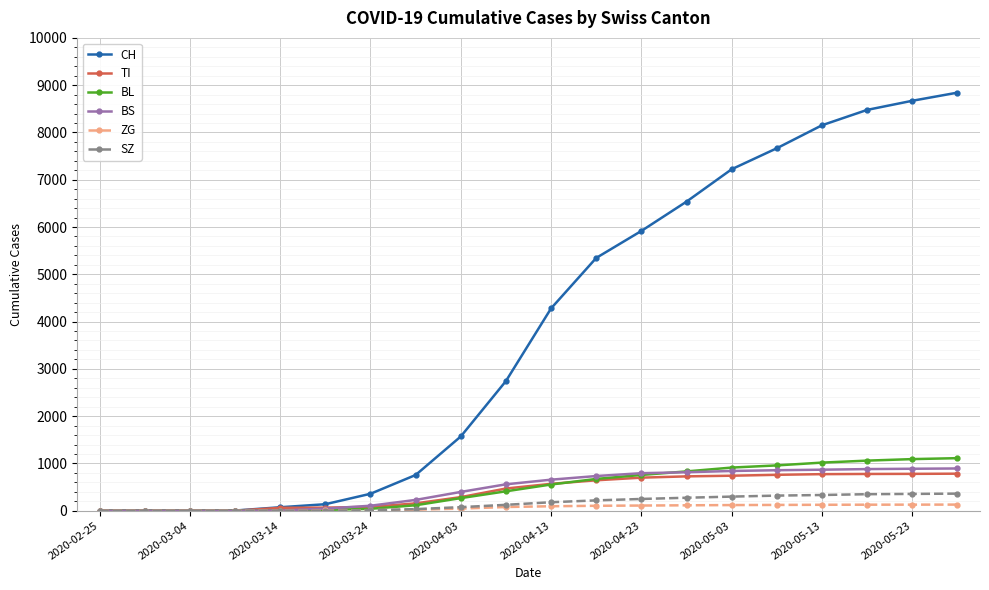

Does the chart display data point markers on the line(s)?

Yes